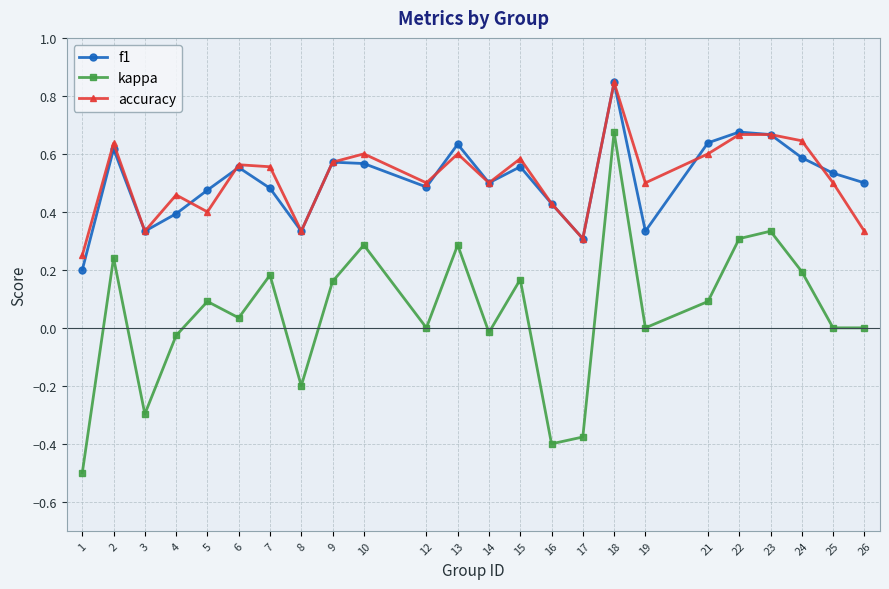

Which series has the widest spread of values?

kappa